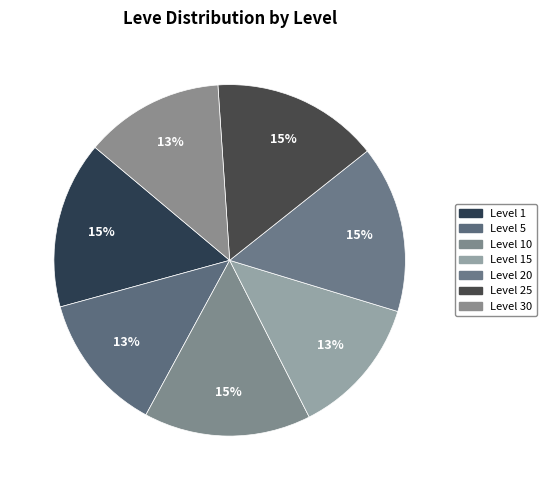

Count the number of slices in the pie.

7